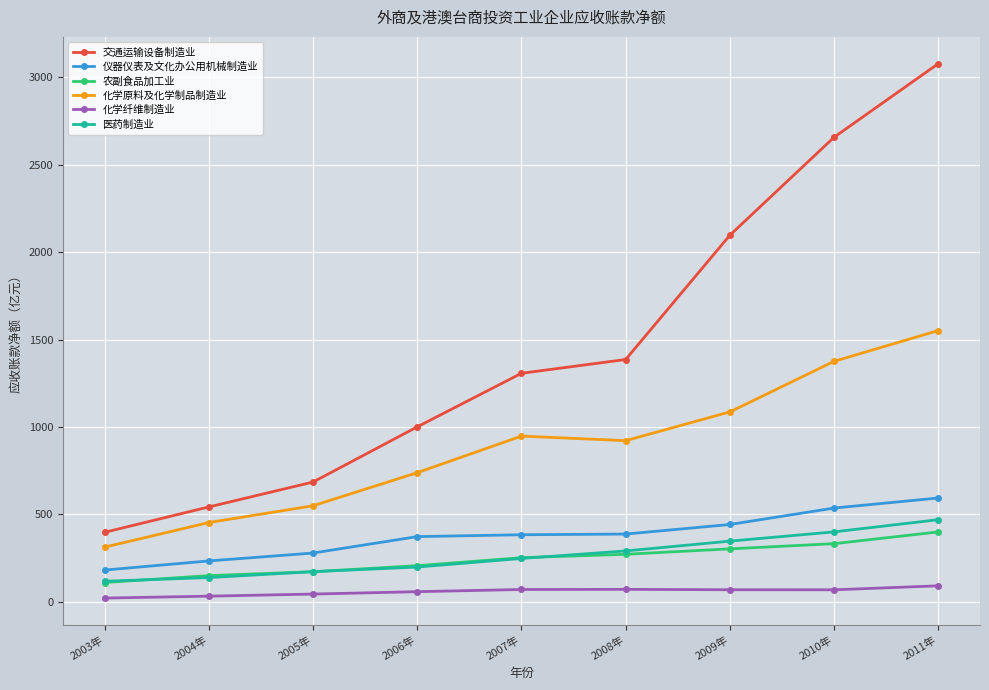

Rank the categories by 交通运输设备制造业 value from lowest to highest.

2003年, 2004年, 2005年, 2006年, 2007年, 2008年, 2009年, 2010年, 2011年